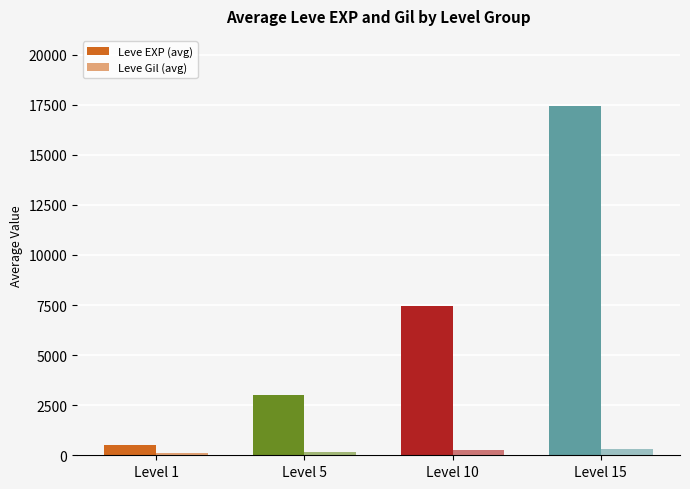

Between Level 15 and Level 5, which is larger?

Level 15